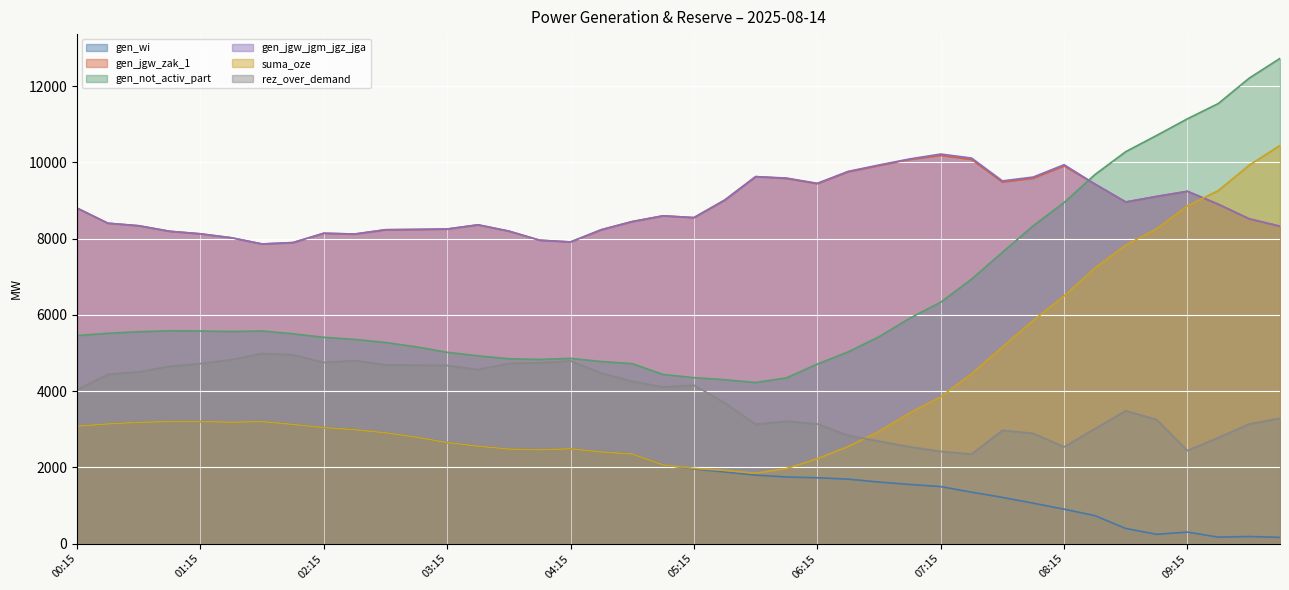

What is the sum of the gen_jgw_zak_1 values at 02:30 and 07:30?

18194